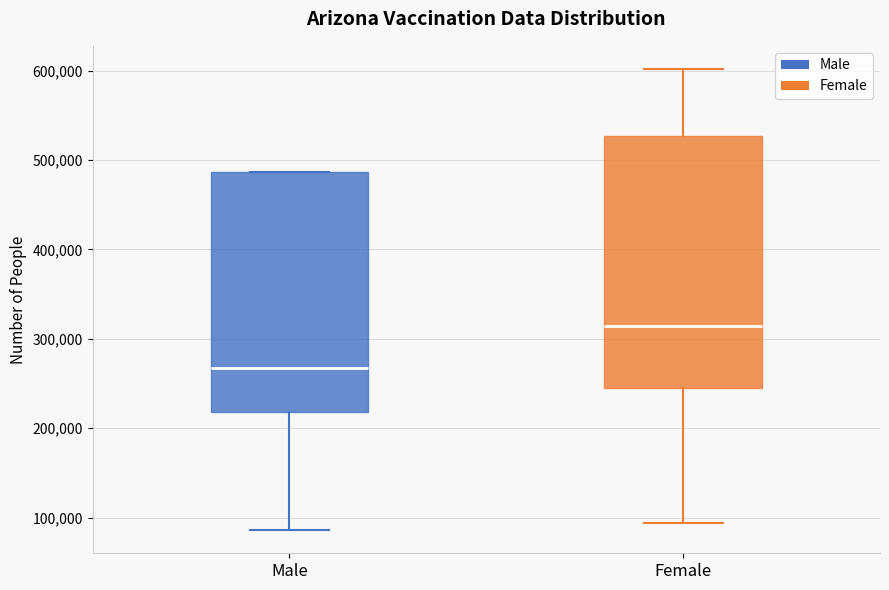

Which box's median line is the highest?

Female